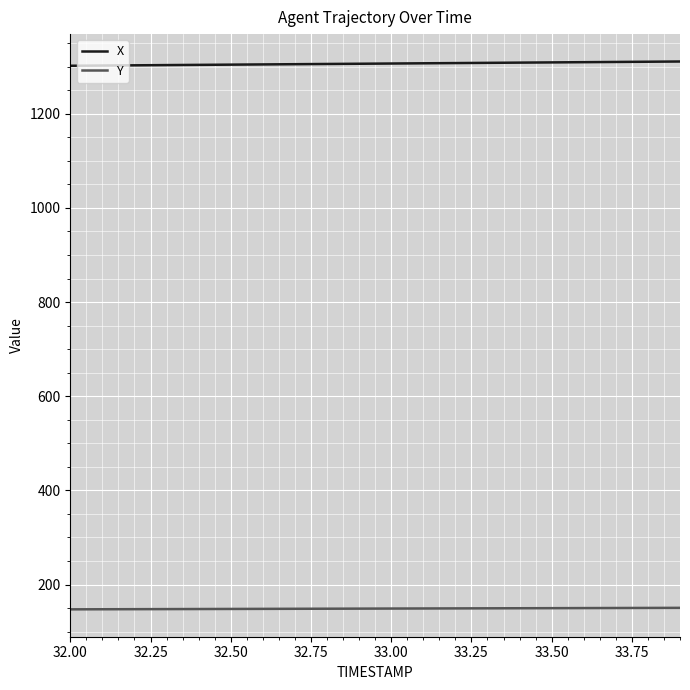

True or false: X and Y intersect in this chart.

False